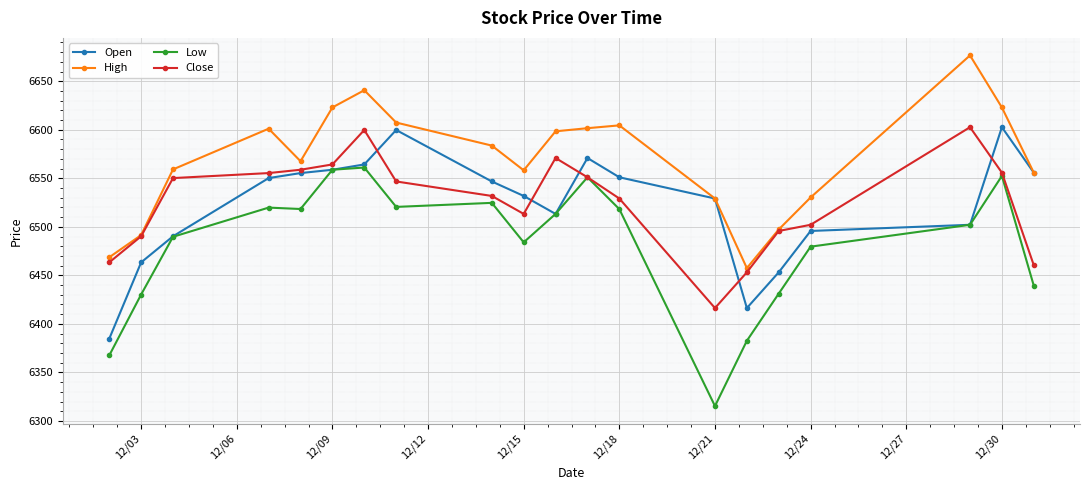

What is the maximum value for High?

6676.6